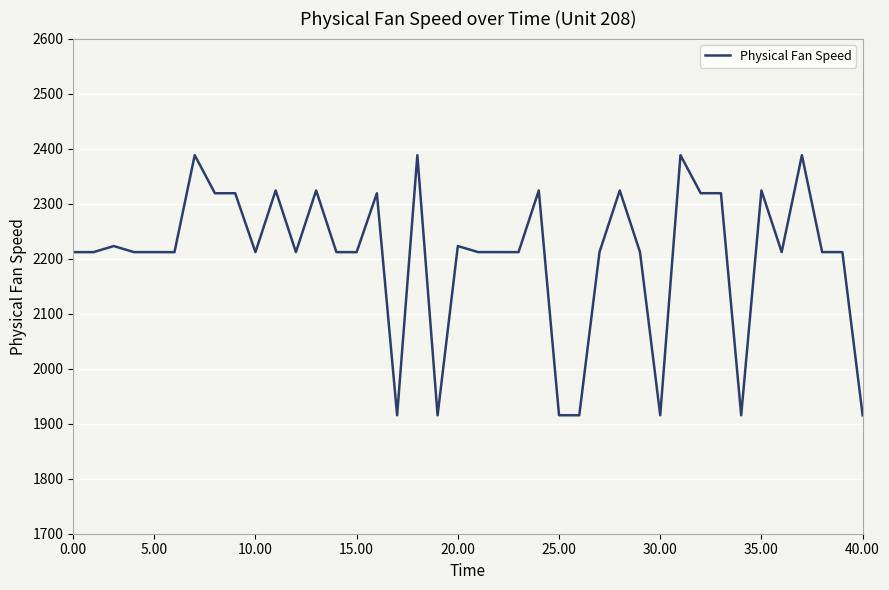

How many values are below 2211?

7